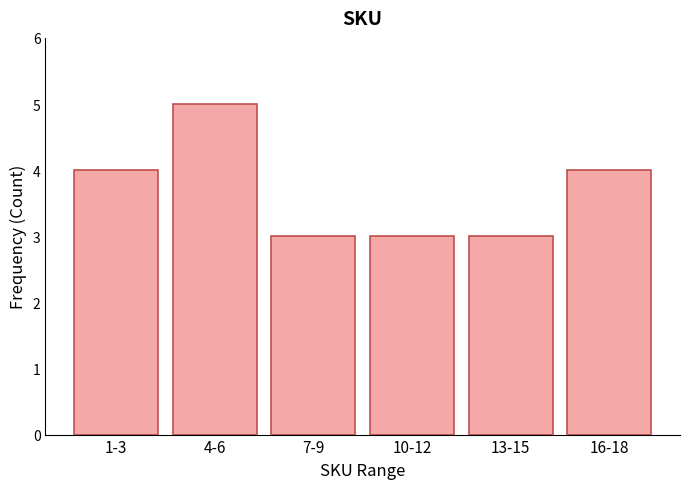

Reading left to right, what are all the values shown in this chart?

4	5	3	3	3	4